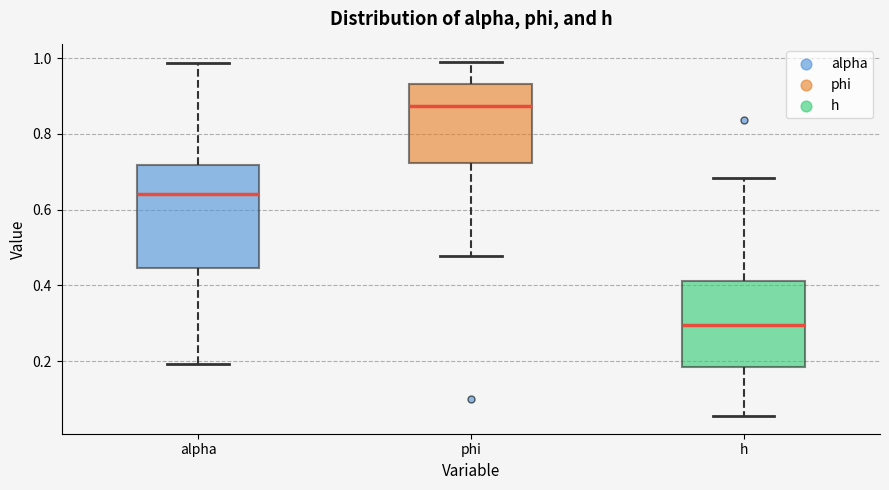

Which box has the lowest median line?

h